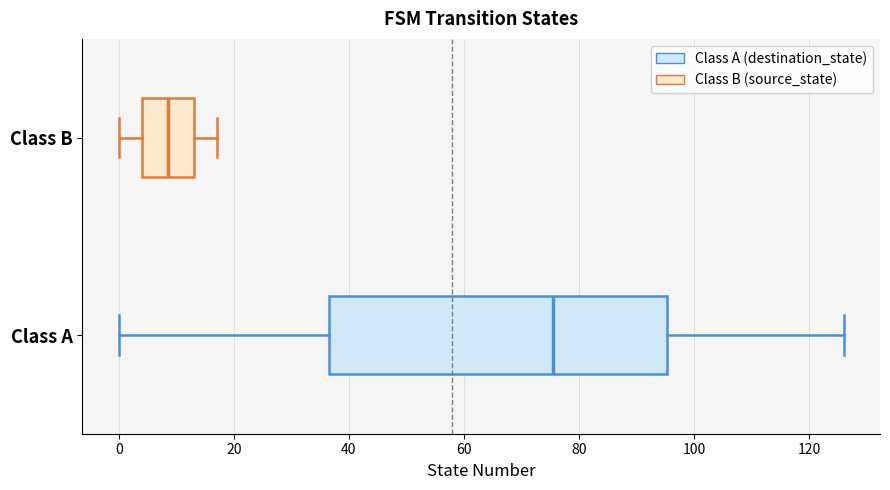

Which box has the furthest to the left median line?

Class B